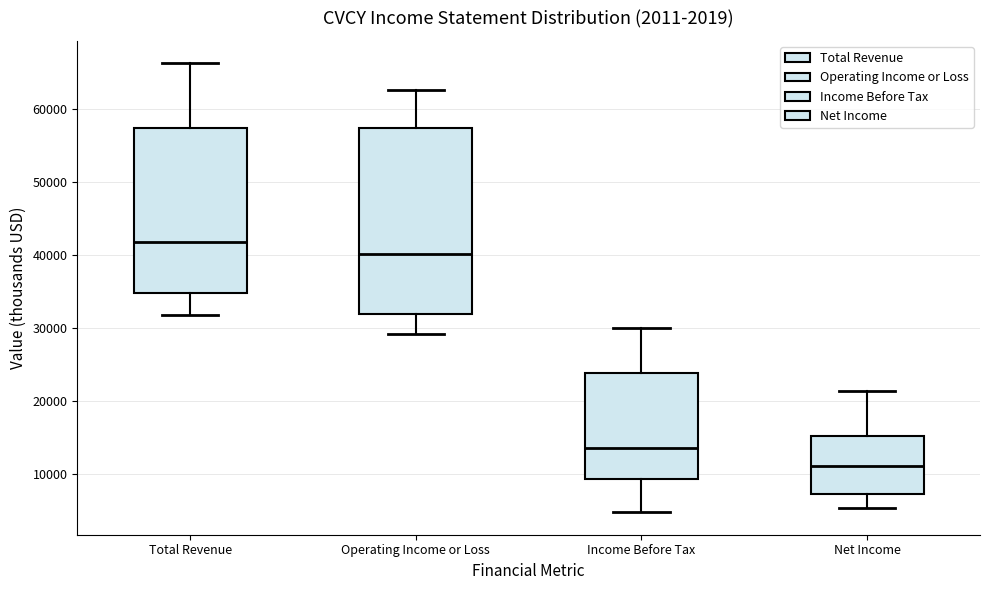

Which box's median line is the lowest?

Net Income